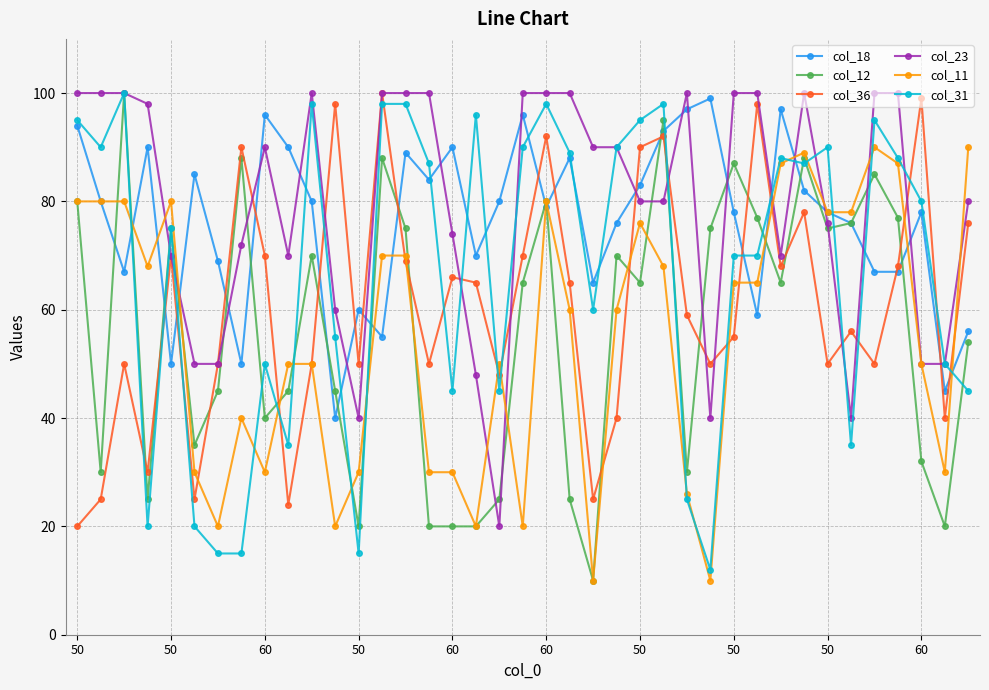

What is the smallest value displayed?

10